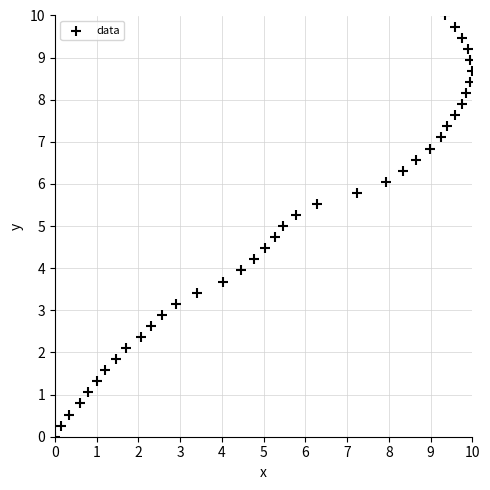

What is the range of Y values (max minus min)?

10.0